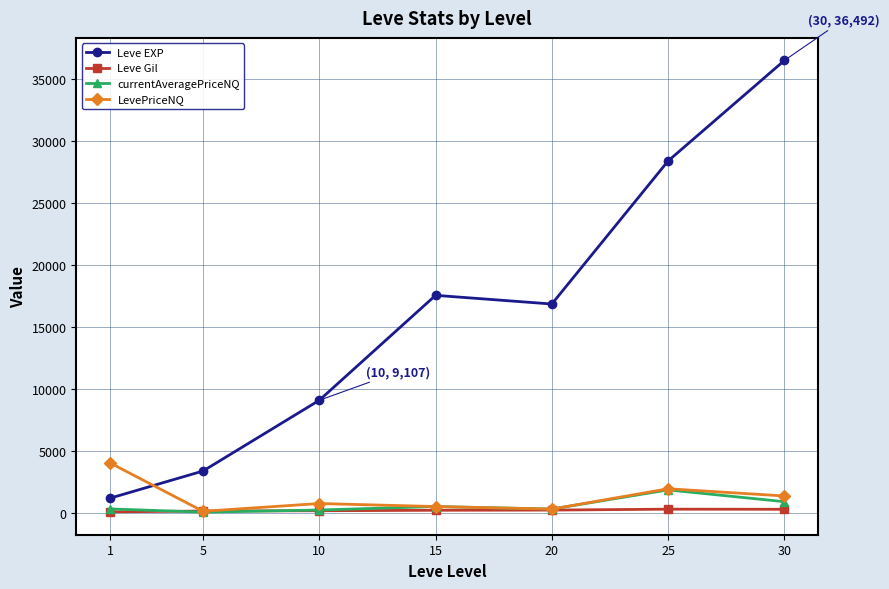

The value of Leve Gil at 25 is 329.7. True or false?

True